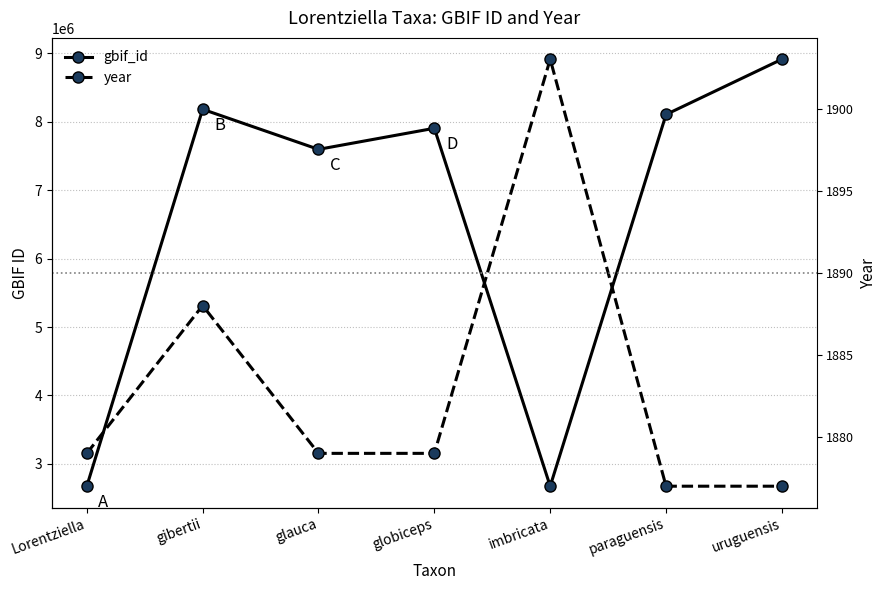

What is the average value of the gbif_id series?

6578397.1